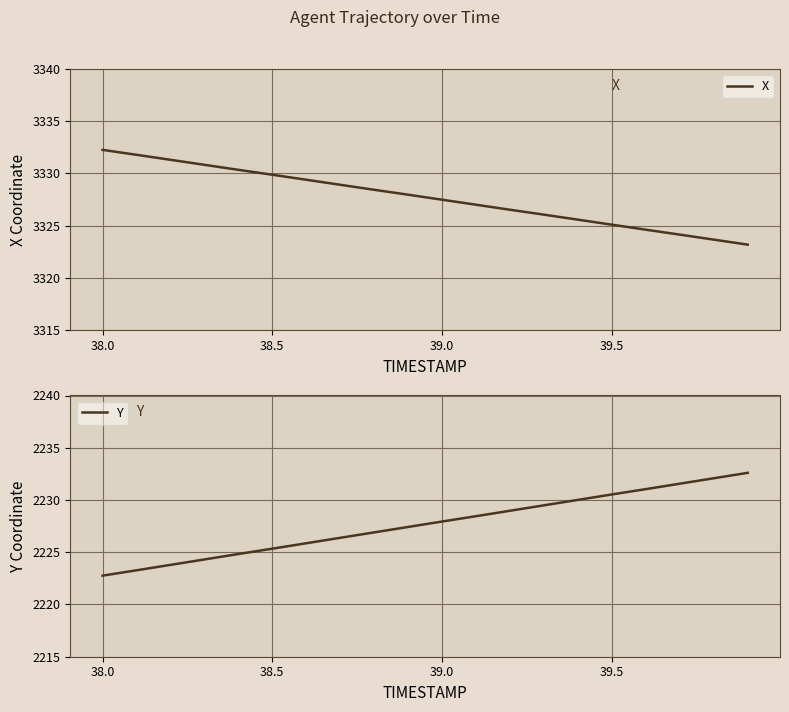

Which category has the lowest value in the Y series?

38.0